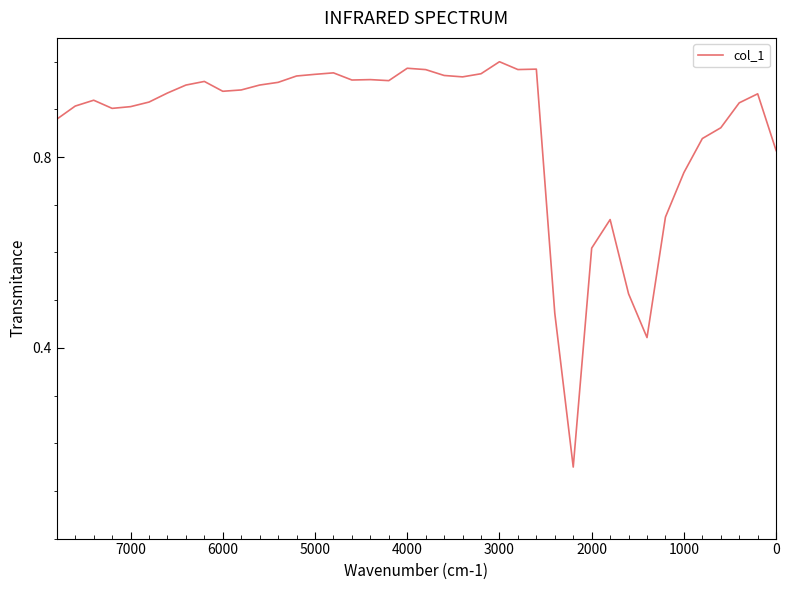

Is it true that the value at 23 is 1.3?

False